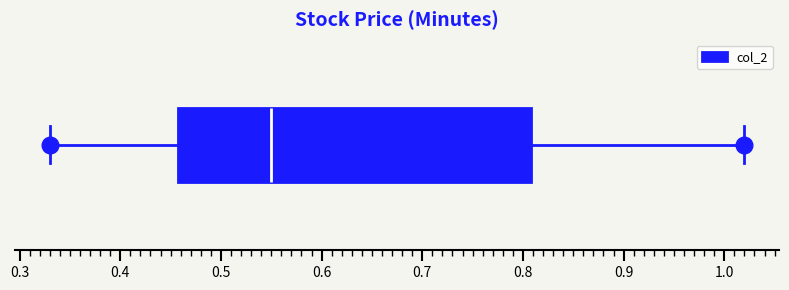

Where does the left whisker of the box end on the x-axis? The values are not printed on the chart, so give them approximately, as read against the axis.

0.33